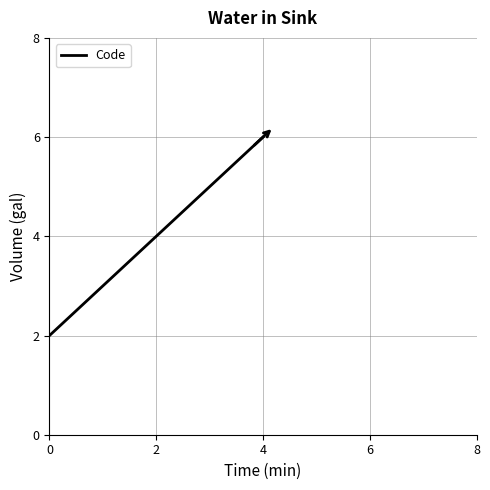

How many values are between 1 and 3?

3